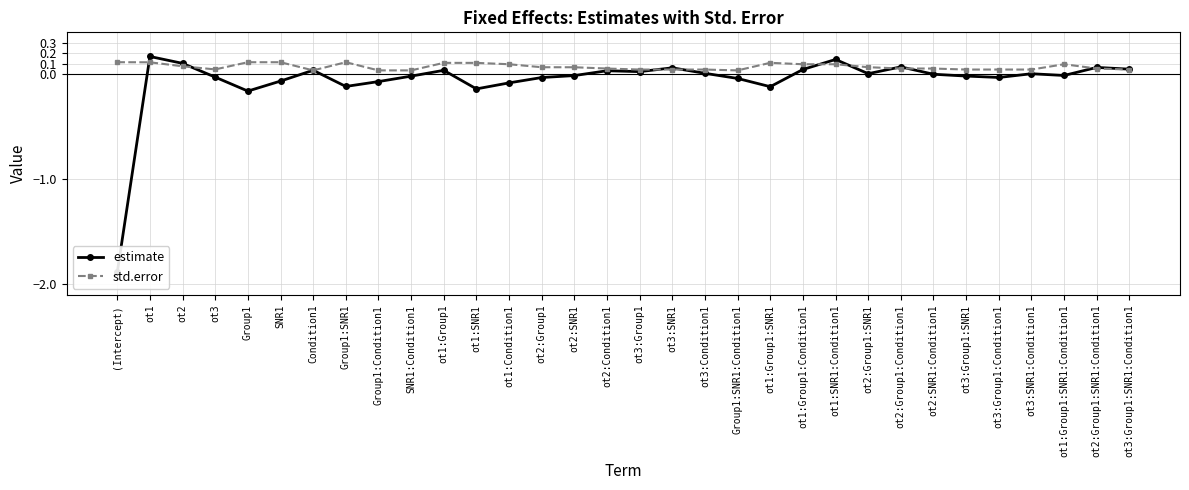

Between ot1:Group1 and Group1:SNR1:Condition1, which series saw the biggest shift?

estimate